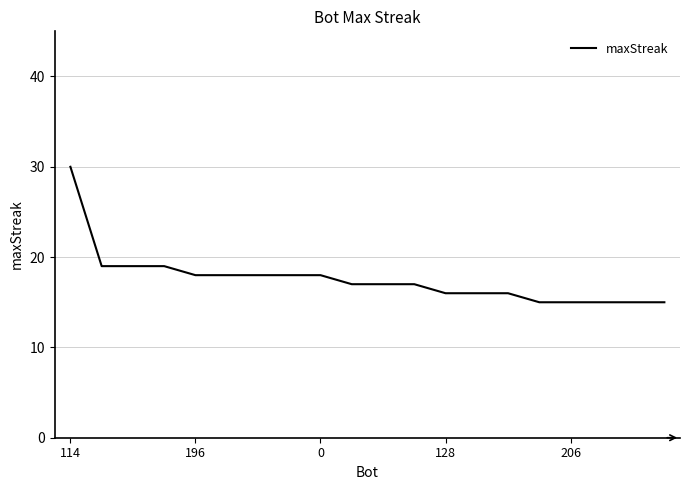

What is the minimum value shown in the chart?

15